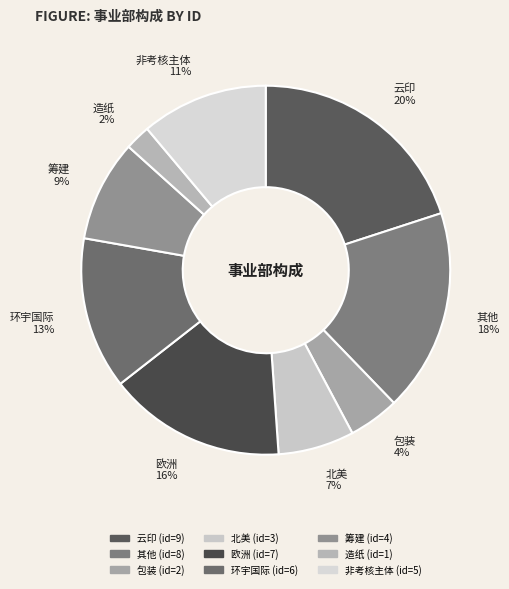

Count the number of slices in the pie.

9